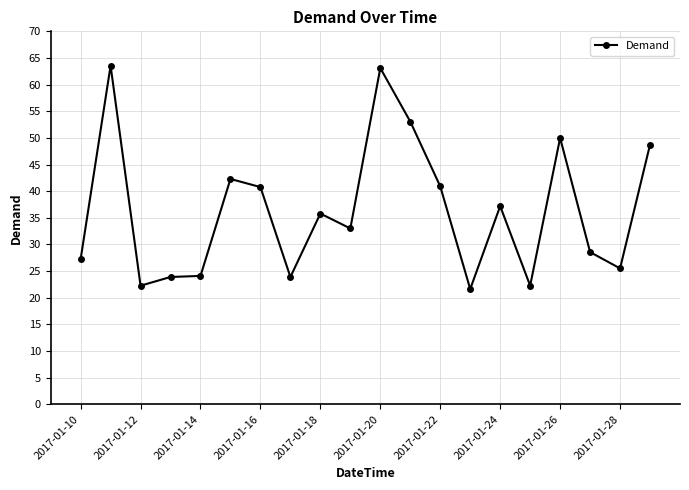

True or false: the data has more than 2 interior local peaks.

True